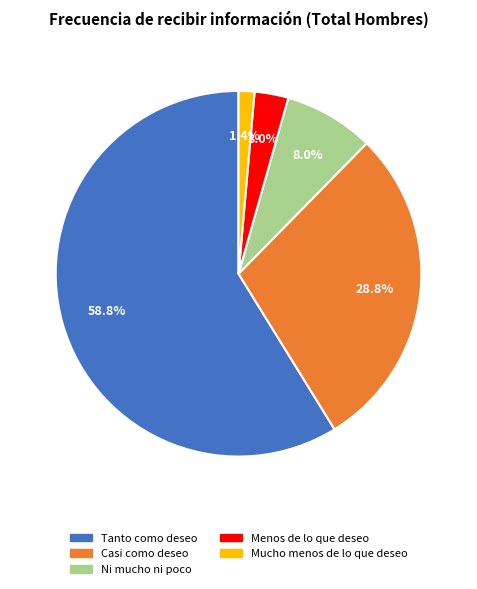

To the nearest percent, what is the difference between the Casi como deseo and Tanto como deseo slice percentages?

30%